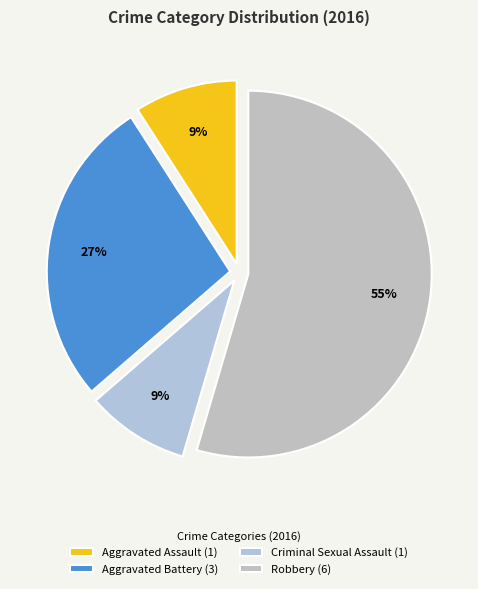

Count the number of slices in the pie.

4